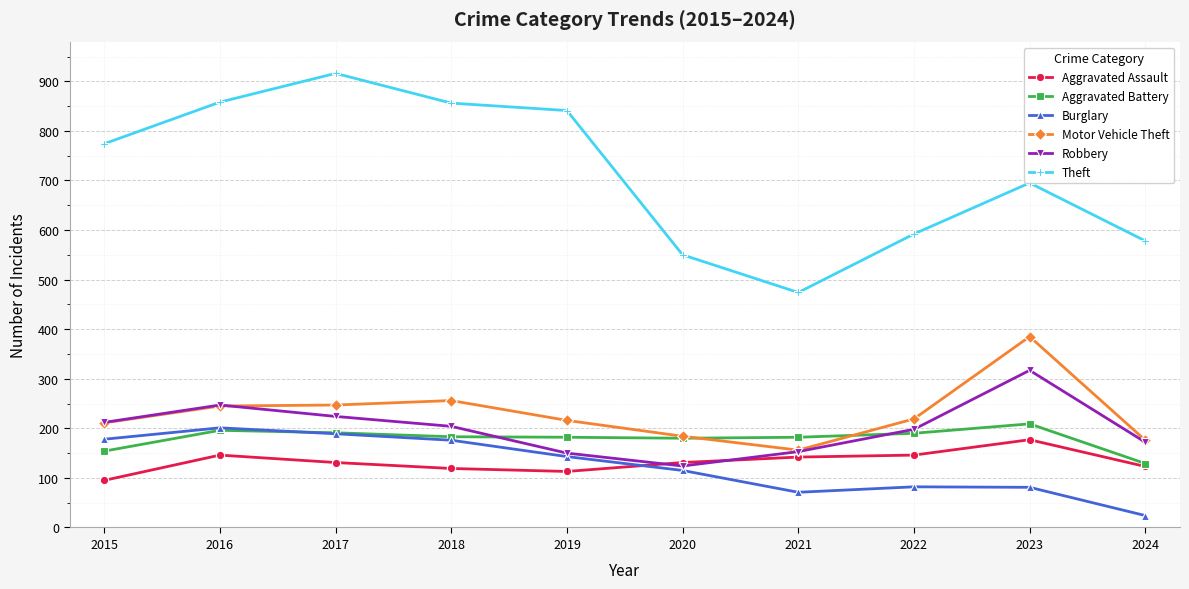

What is the spread (max minus min) of values at 2023?

614